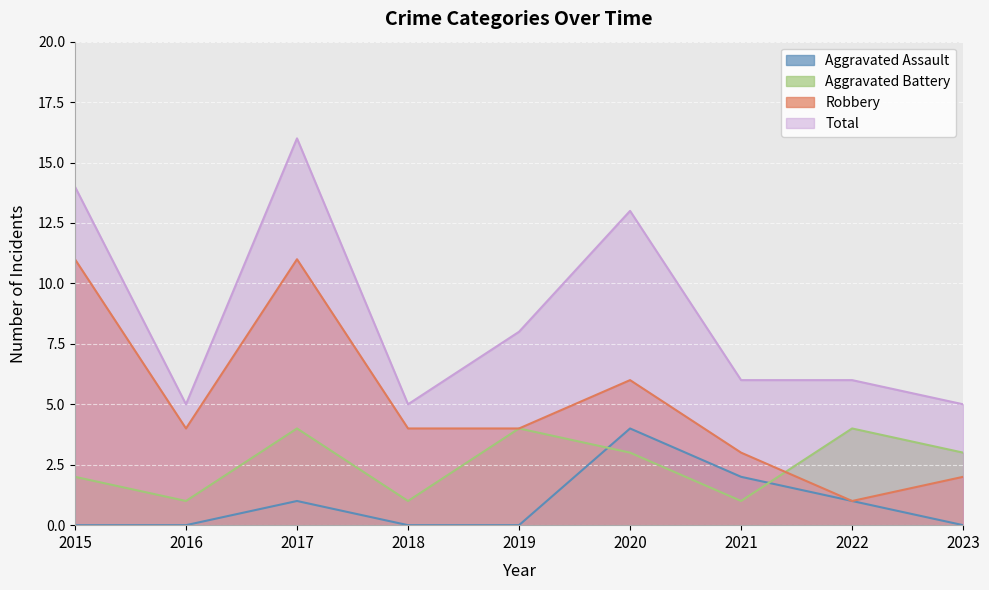

At 2021, list the series in order from smallest to largest.

Aggravated Battery, Aggravated Assault, Robbery, Total